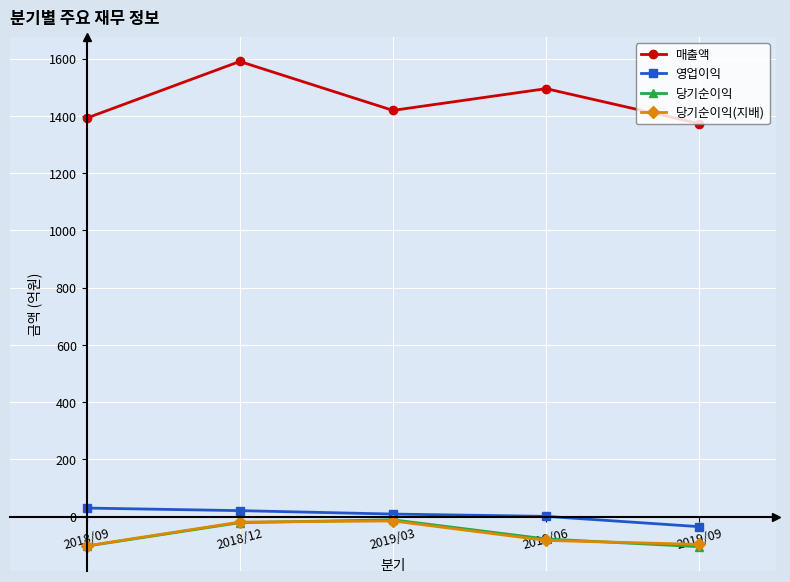

How many intersections are there between 당기순이익(지배) and 당기순이익?

2